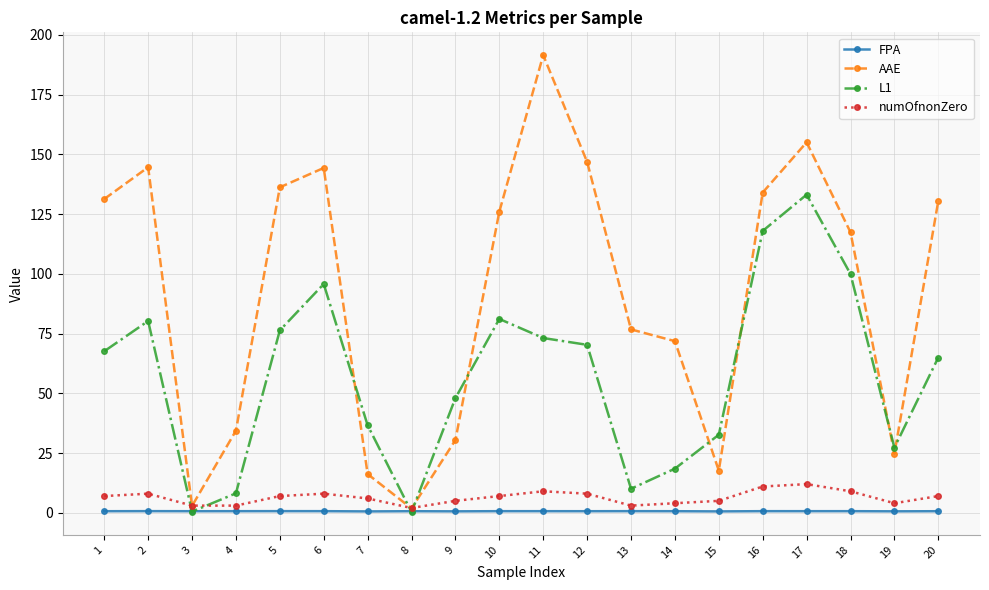

How many lines are shown in the chart?

4